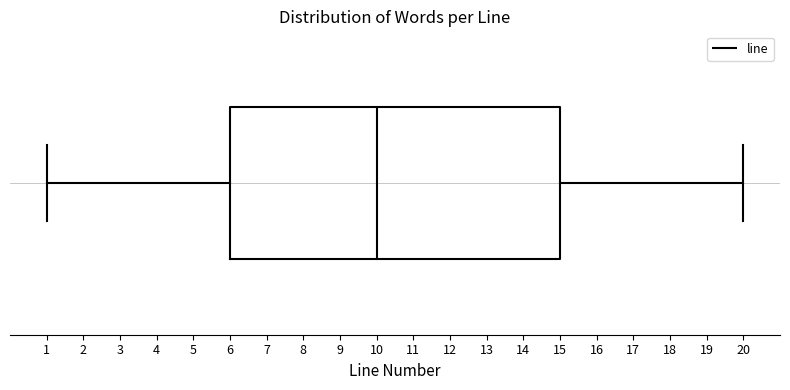

Transcribe this box plot: give where the median line is, the range the box spans, and where the two whiskers end, as read against the x-axis. The values are not printed on the chart, so give them approximately, as read against the axis.

median 10, box 6 to 15, whiskers 1 to 20